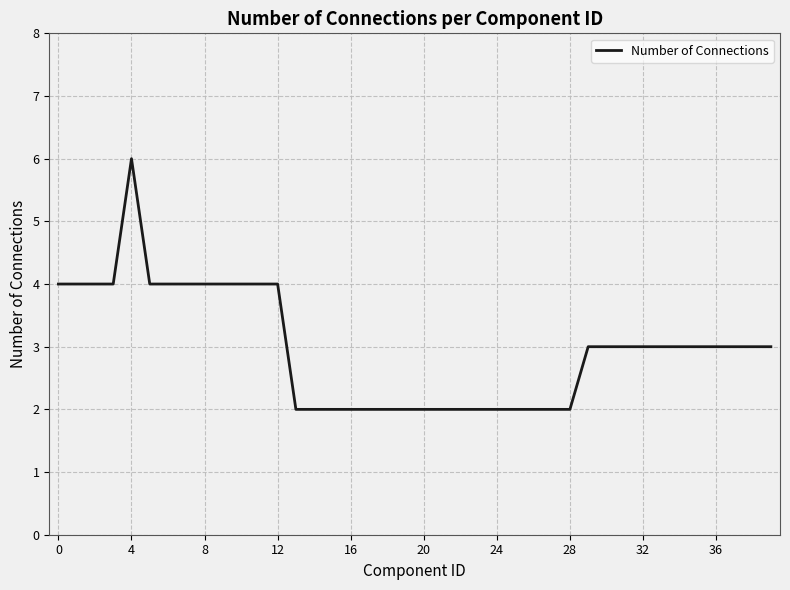

What is the maximum value shown in the chart?

6